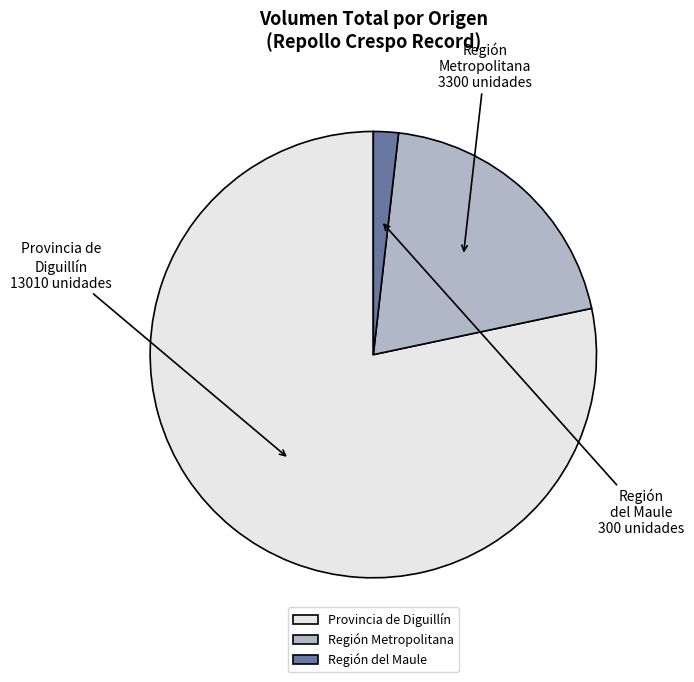

Which category accounts for the majority?

Provincia de Diguillín